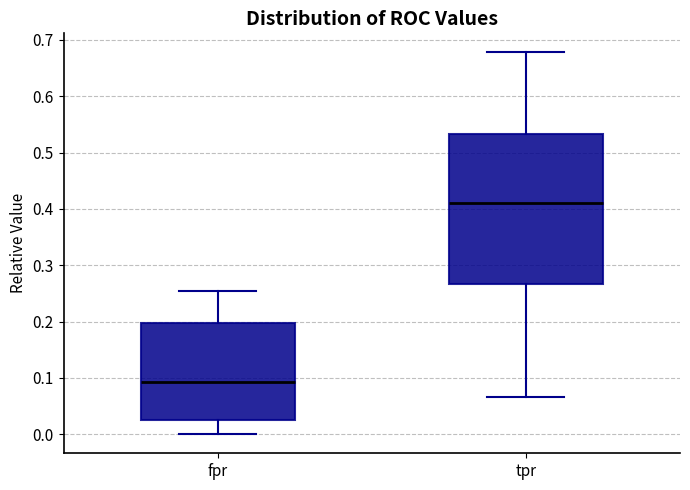

Reading left to right, read every box against the y-axis: the position of its median line, the range the box covers, and the ends of its whiskers. The values are not printed on the chart, so give them approximately, as read against the axis.

fpr: median 0.09, box 0.03 to 0.20, whiskers 0.00 to 0.25
tpr: median 0.41, box 0.27 to 0.53, whiskers 0.07 to 0.68